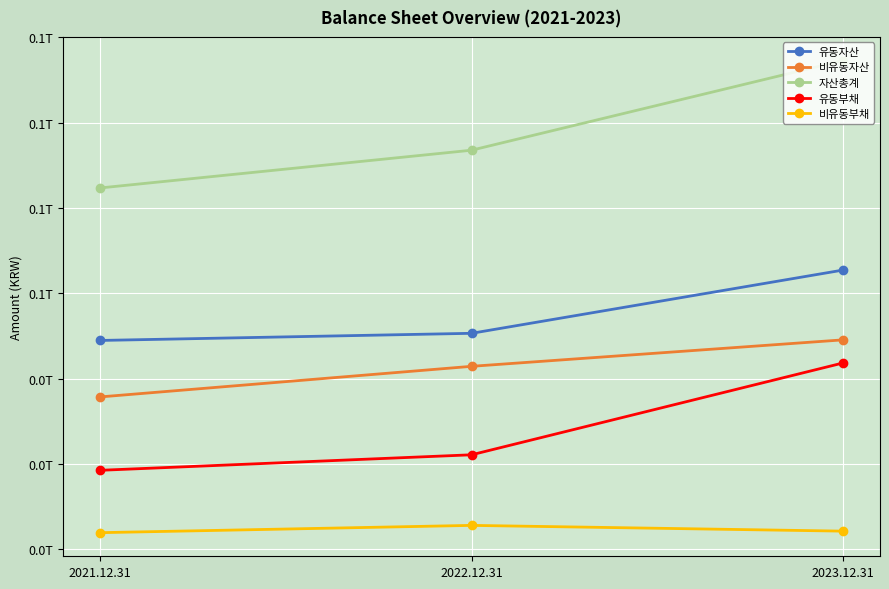

Which has a higher value, 2021.12.31 or 2023.12.31?

2023.12.31